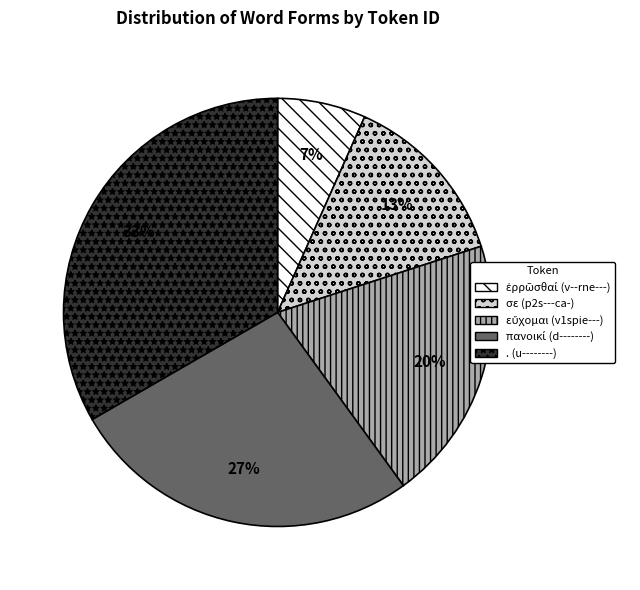

To the nearest percent, what portion does σε (p2s---ca-) represent?

13%